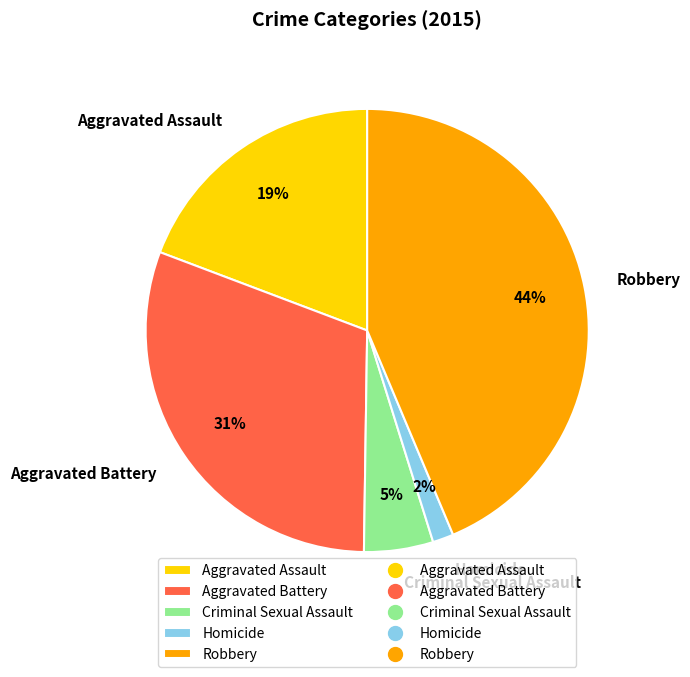

Is Homicide the majority of the pie?

No